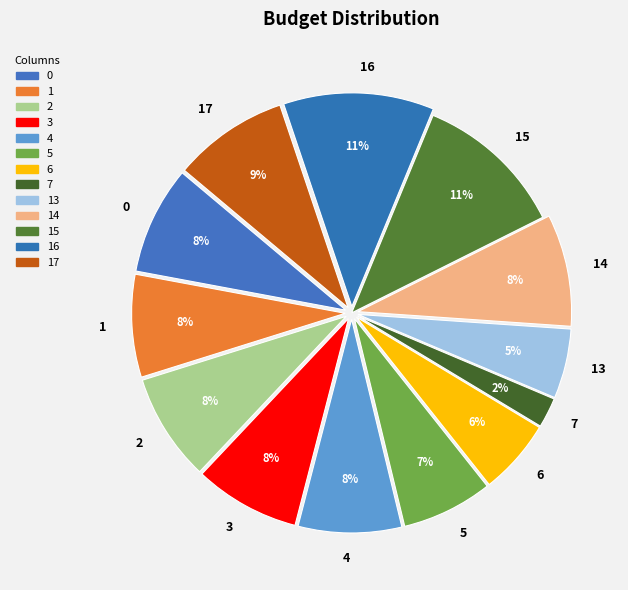

Does 7 represent more than half of the total?

No